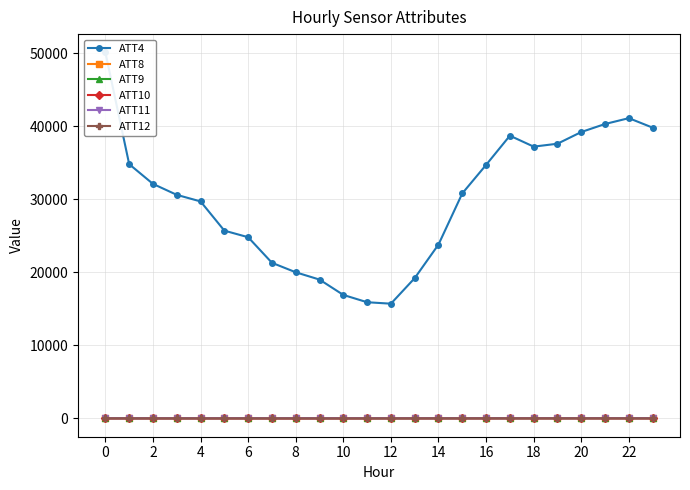

Between 10 and 16, which series saw the biggest shift?

ATT4